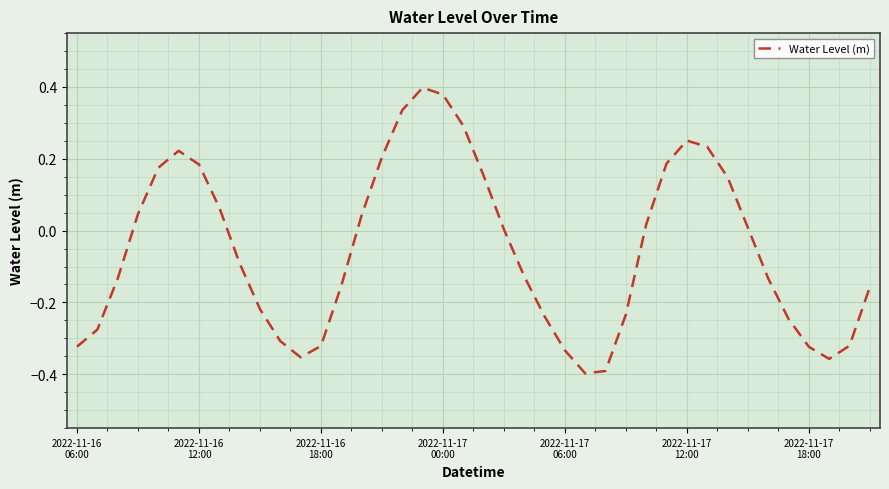

What is the difference between the maximum and minimum values?

0.8